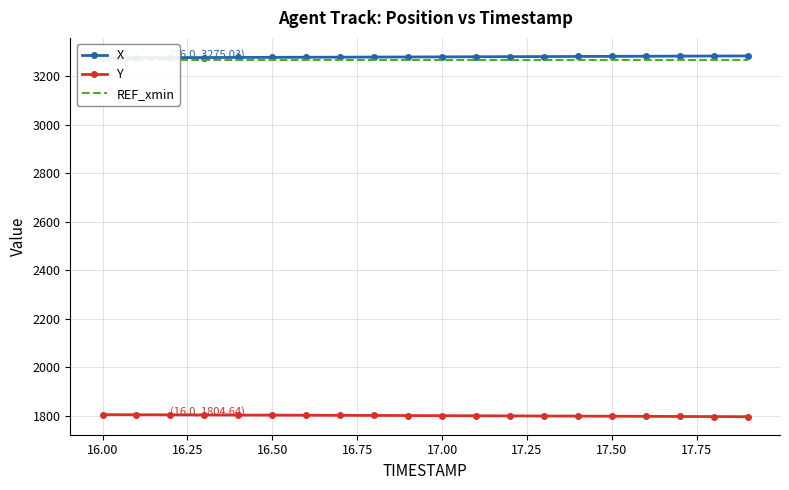

What is the total value across all series at 16.00?

8346.4